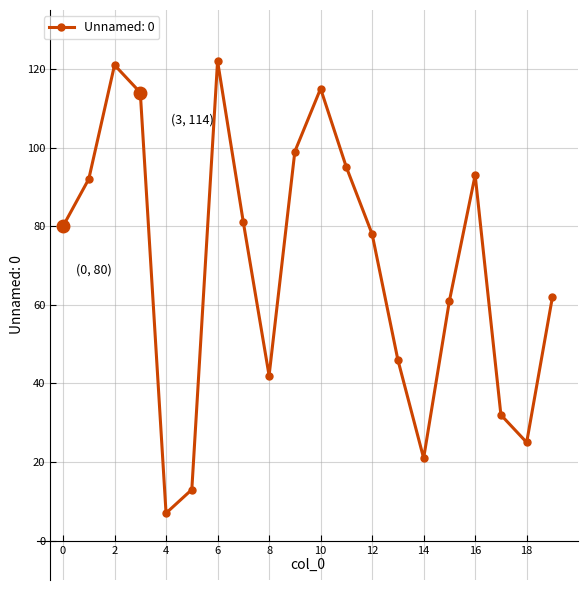

What is the sum of all values?

1399